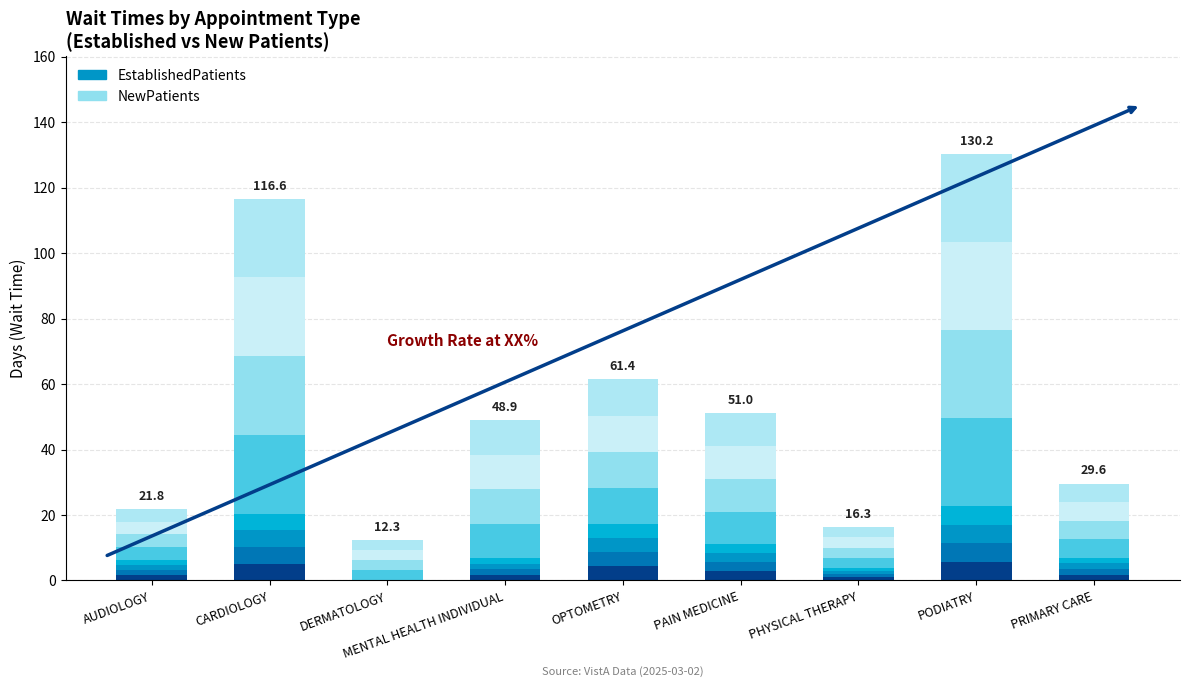

What is the label of the 6th bar from the right?

MENTAL HEALTH INDIVIDUAL